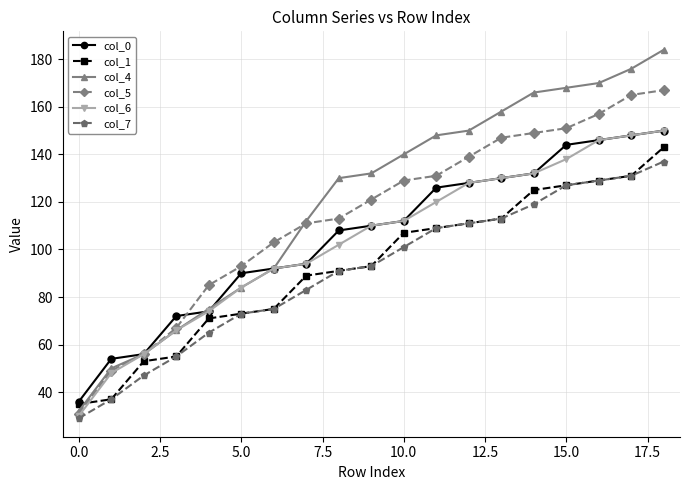

True or false: col_4 and col_0 cross at least once.

True